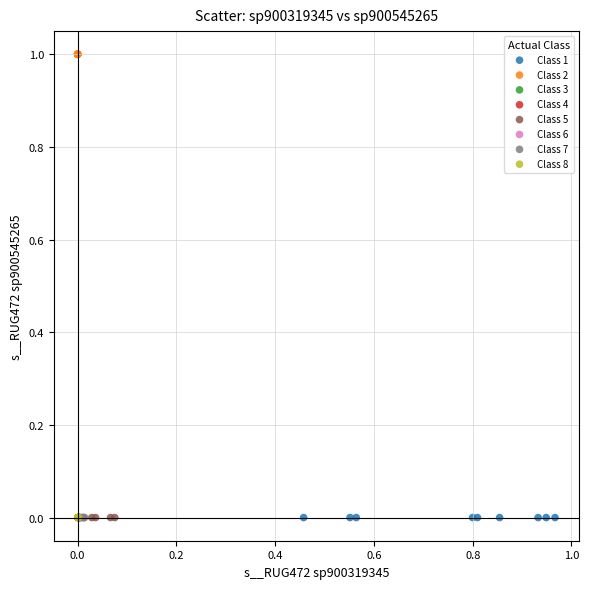

Which series contains the highest Y value?

Class 2